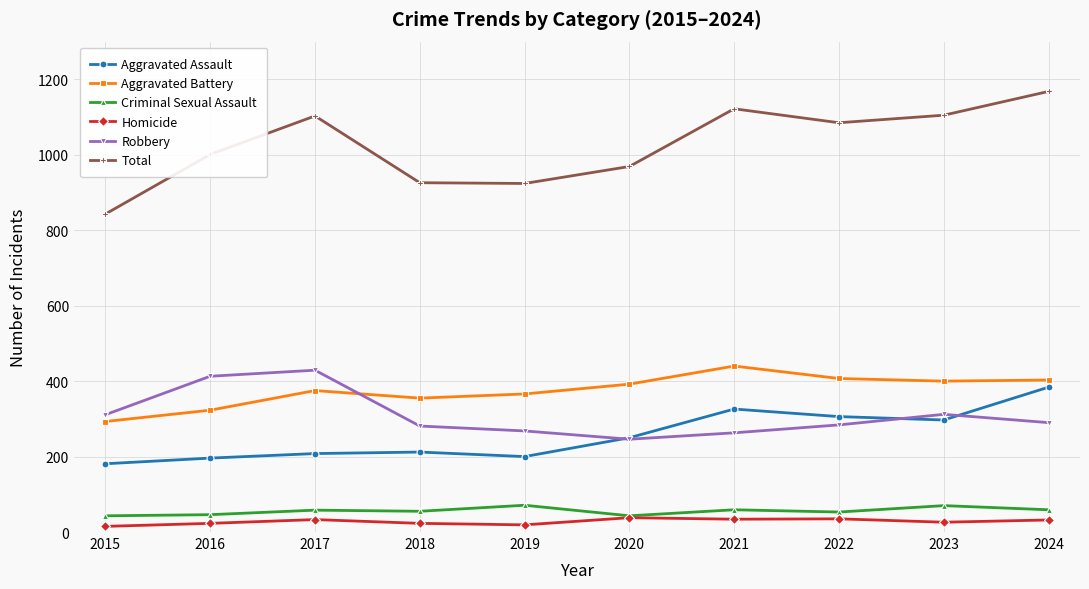

How many interior local valleys does the Aggravated Battery series have?

2